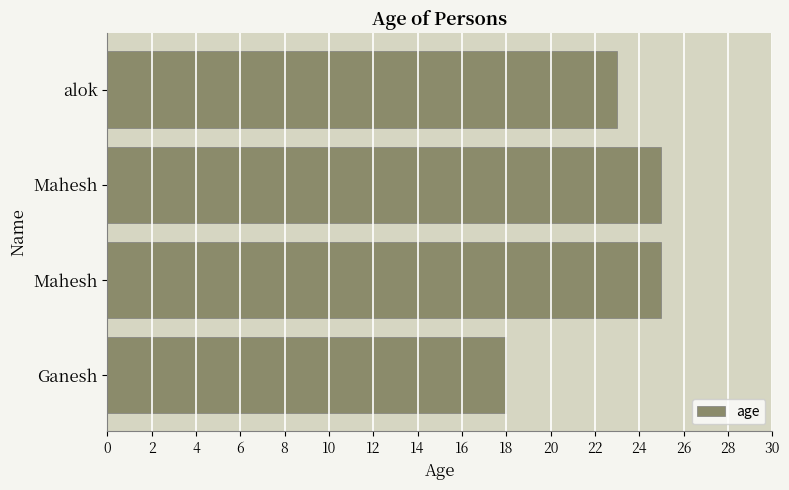

Does the chart contain any negative values?

No